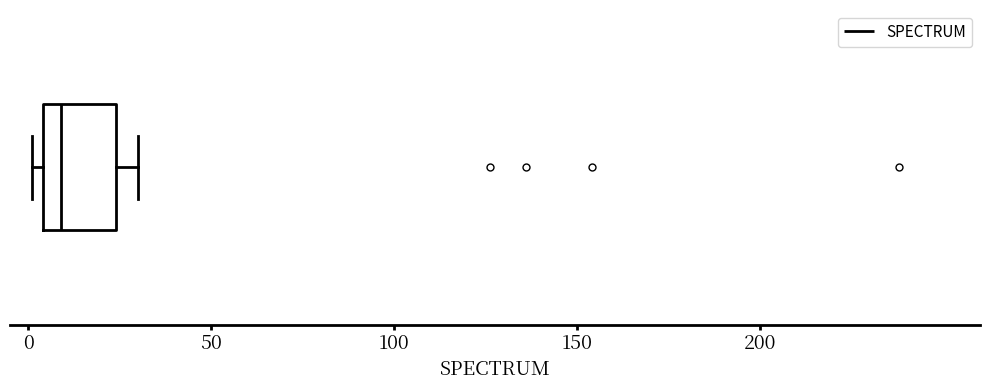

Read this box plot against the x-axis: the position of the median line, the range covered by the box, and the ends of both whiskers. The values are not printed on the chart, so give them approximately, as read against the axis.

median 10, box 5 to 25, whiskers 0 to 30